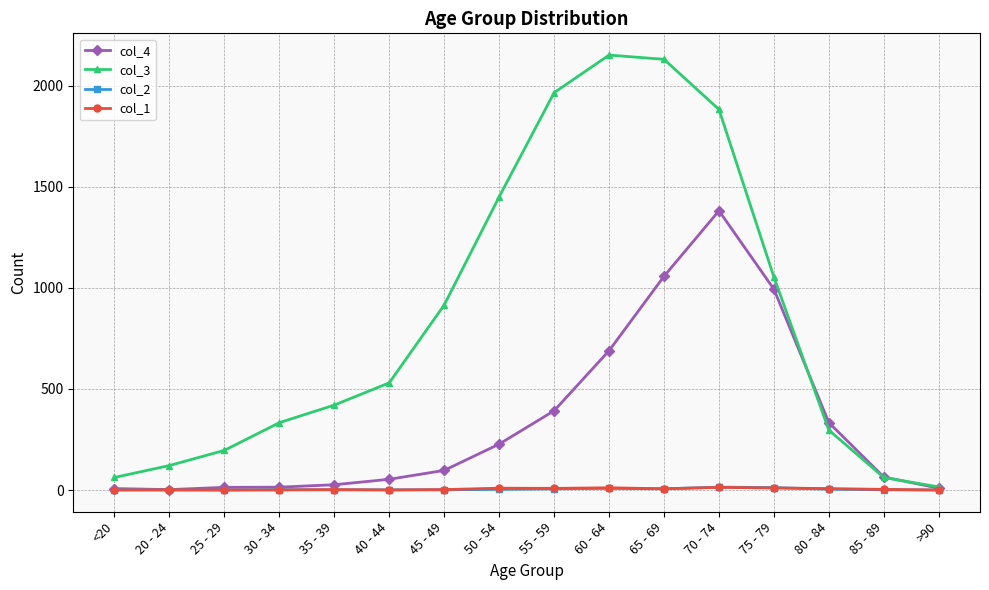

What is the label of the 10th point from the left?

60 - 64